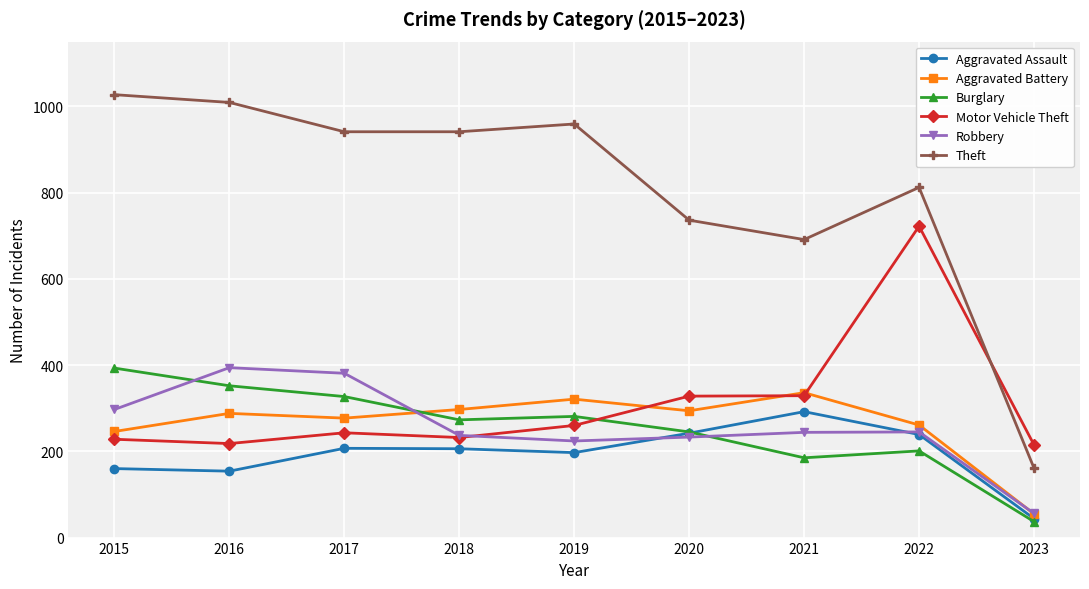

How many lines are shown in the chart?

6